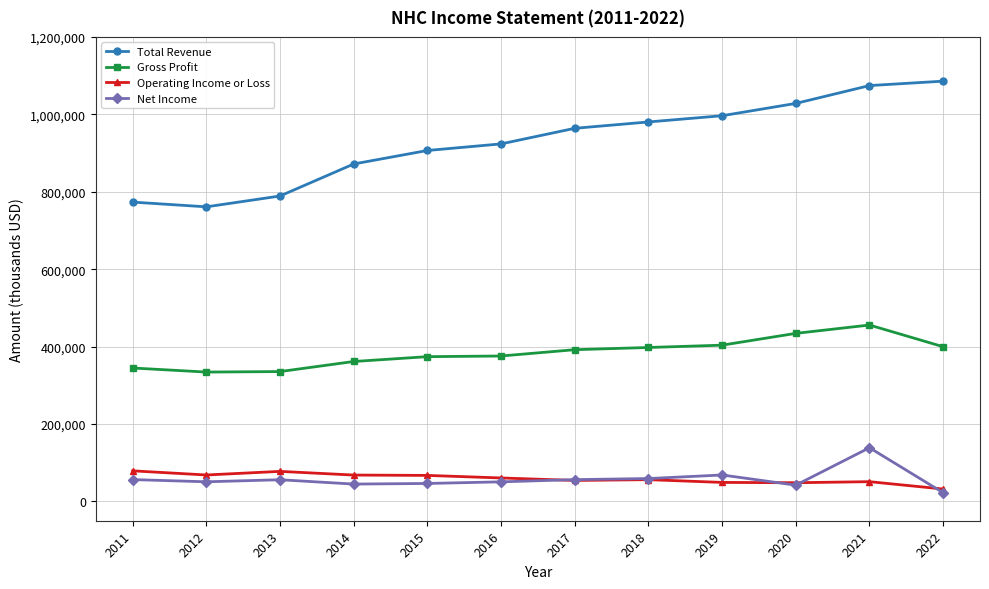

Count the number of data series in this chart.

4